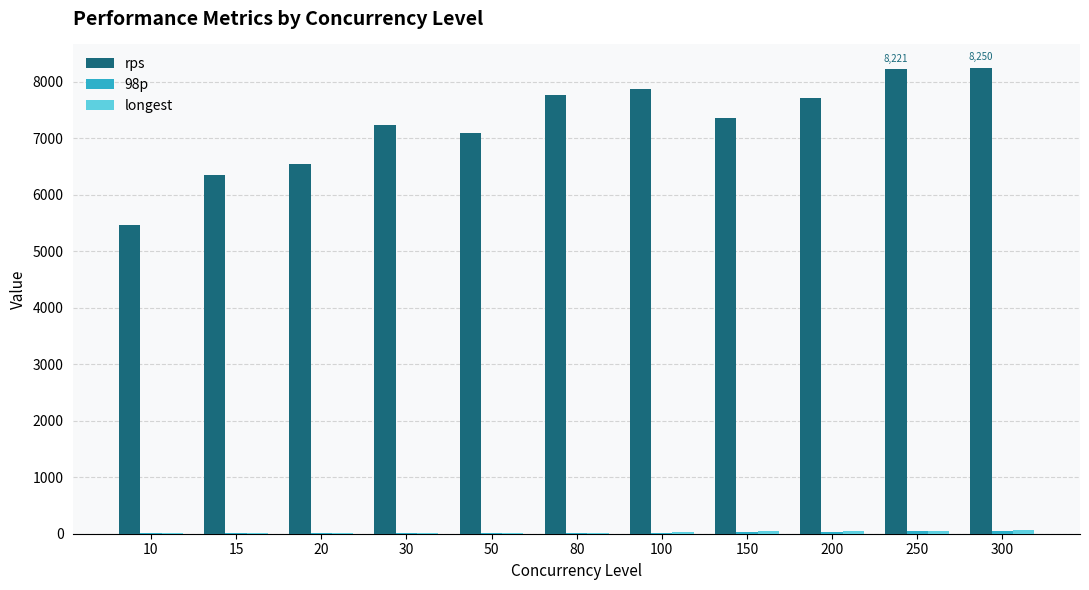

Which series changed the most between 20 and 30?

rps